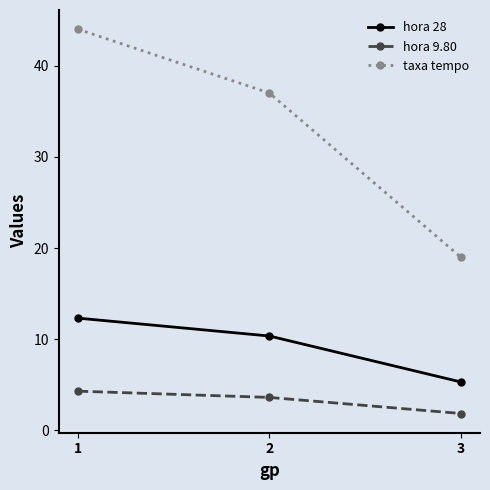

How many series are shown in this chart?

3